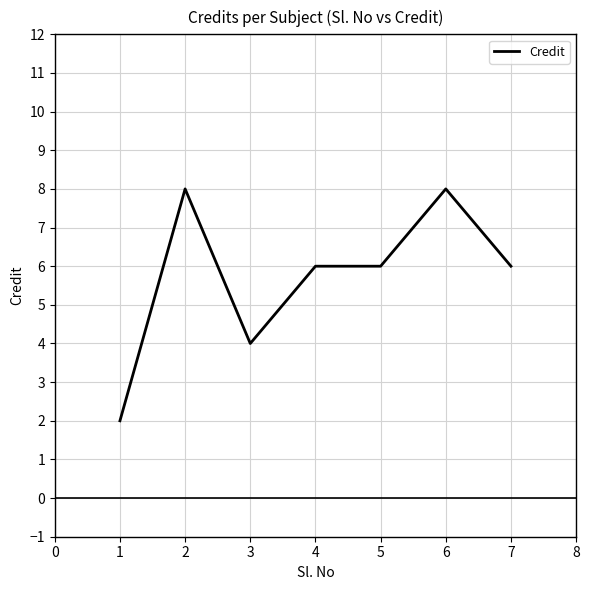

Count the number of categories in the chart.

7